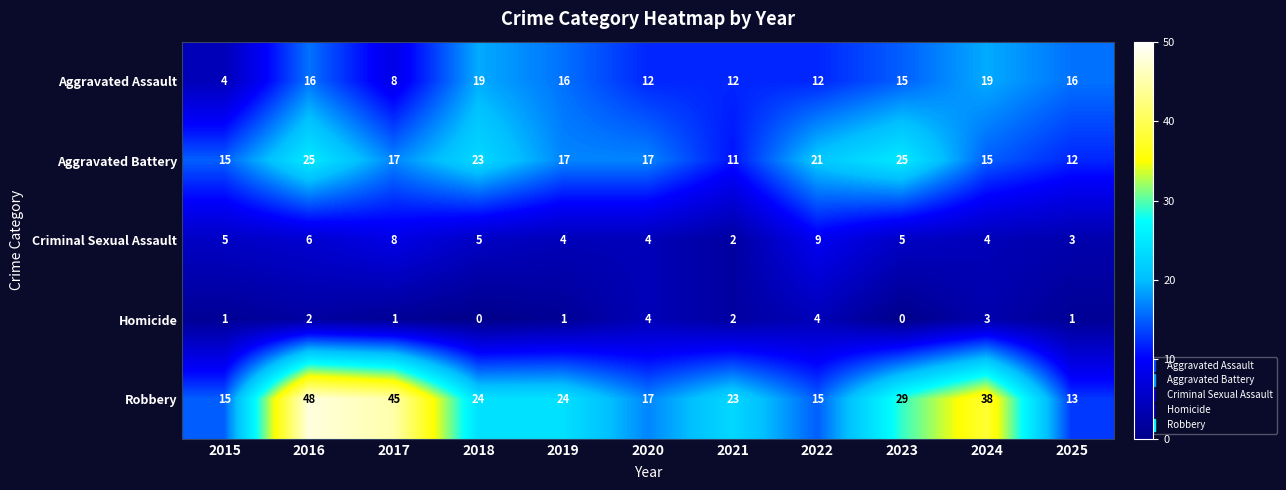

What is the sum of all Aggravated Assault values?

149